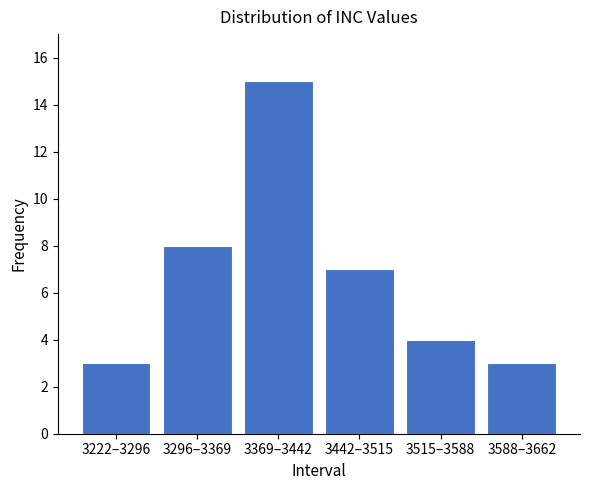

Reading left to right, extract all data points from this chart.

3222–3296=3	3296–3369=8	3369–3442=15	3442–3515=7	3515–3588=4	3588–3662=3